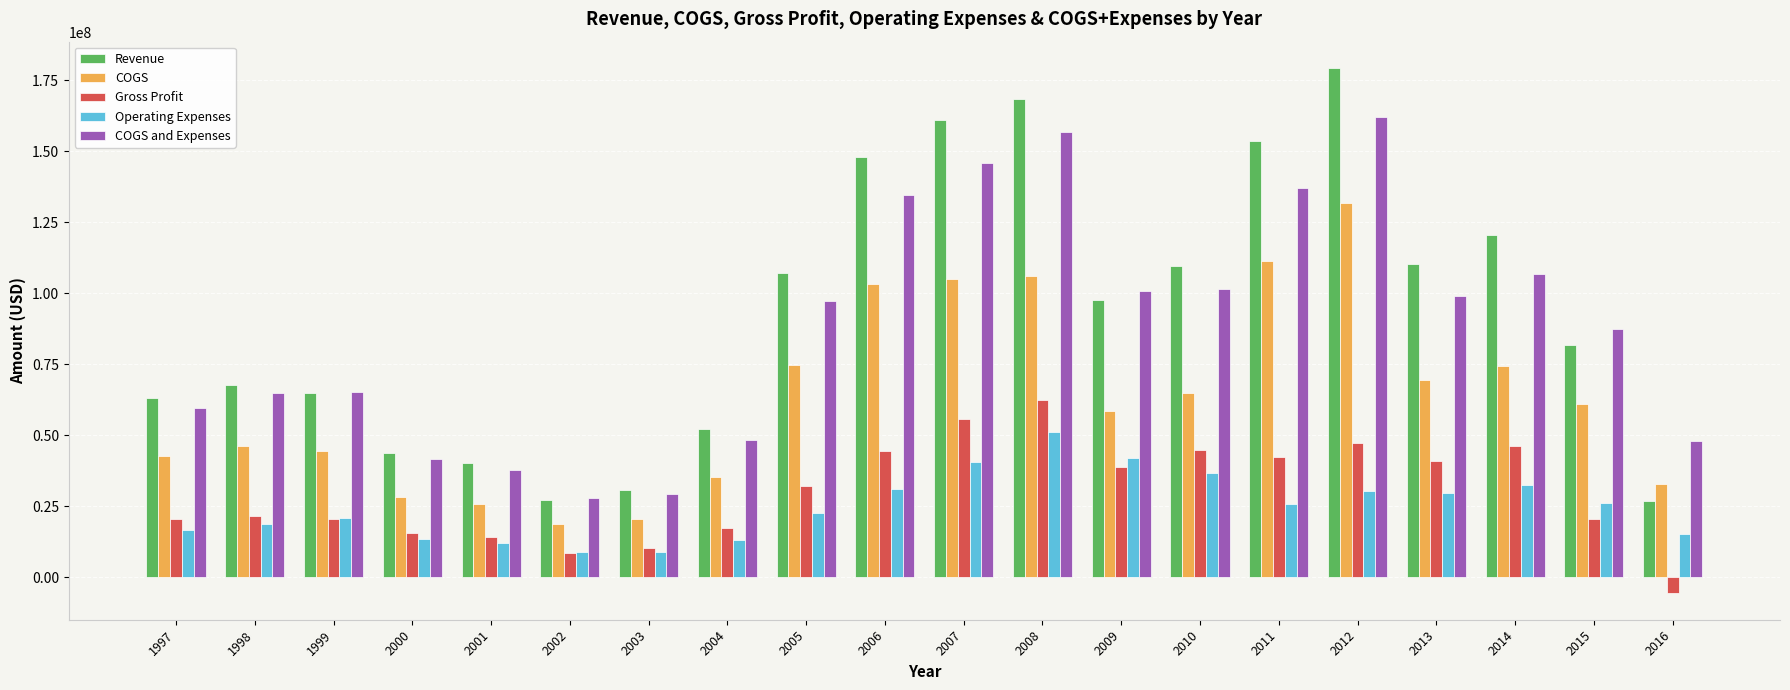

What is the sum of the COGS values at 2007 and 1997?

147971441